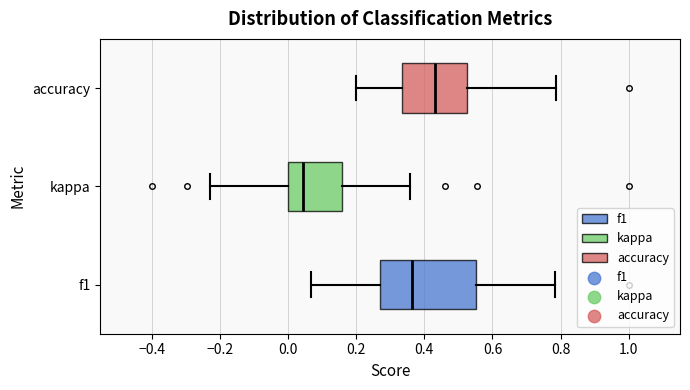

Which box has the furthest to the right median line?

accuracy